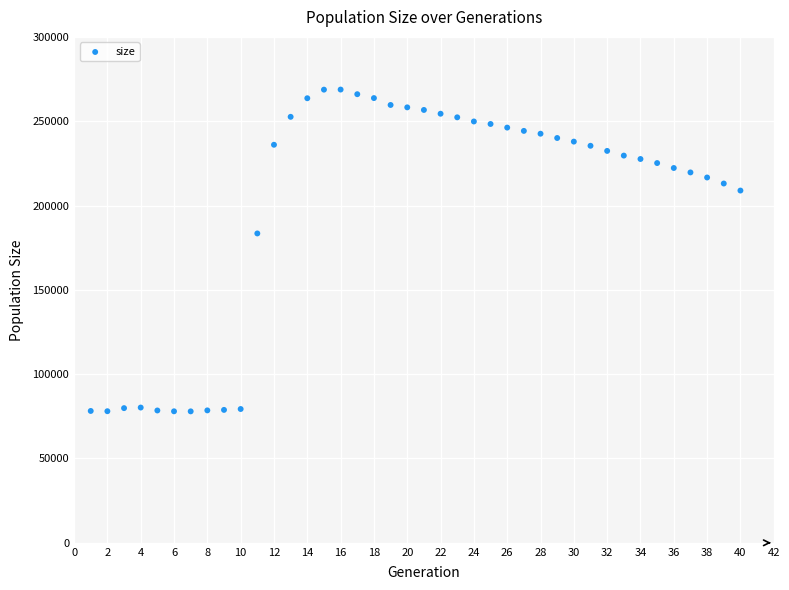

What Y value in the scatter plot is closest to 173357?

183445